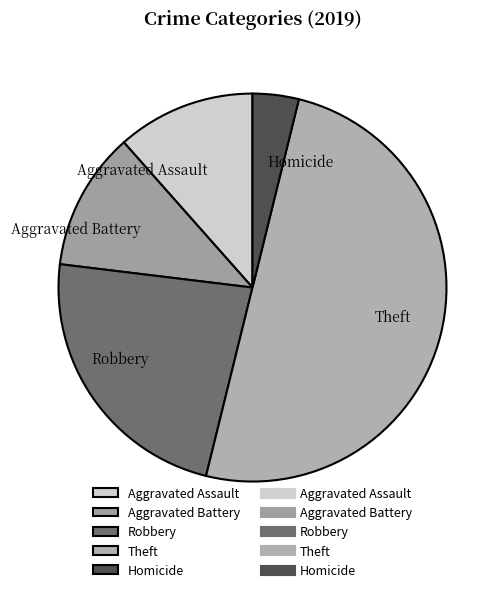

Does Aggravated Battery represent more than half of the total?

No